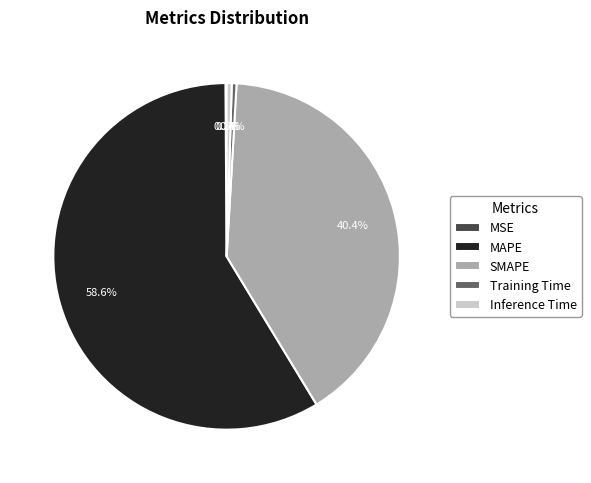

Is it true that Inference Time is 12% of the pie?

False